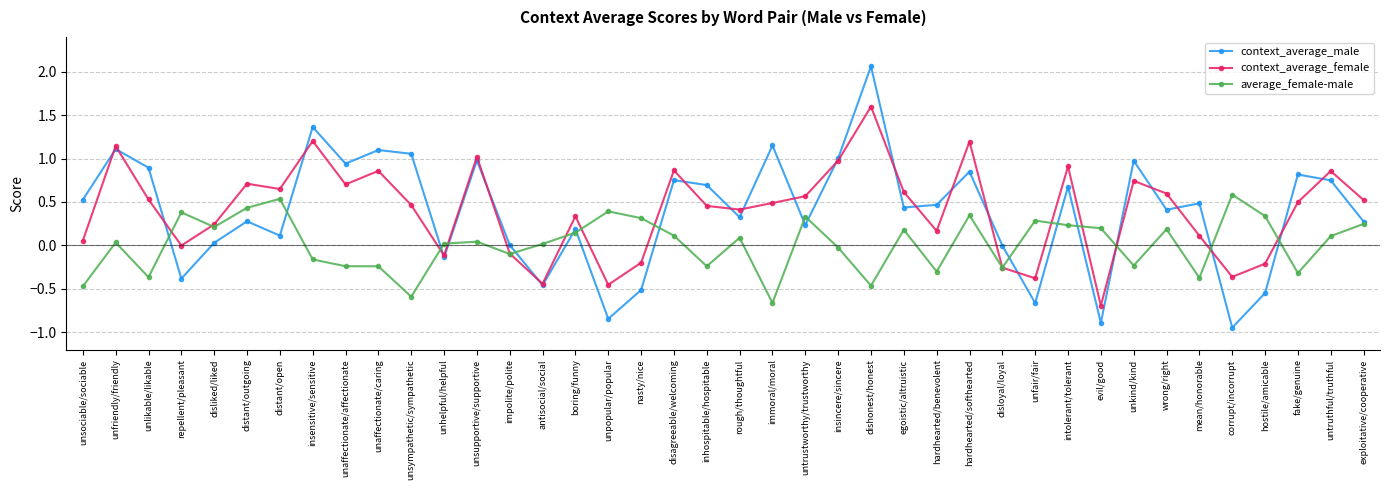

At which category does the chart reach its peak across all series?

dishonest/honest